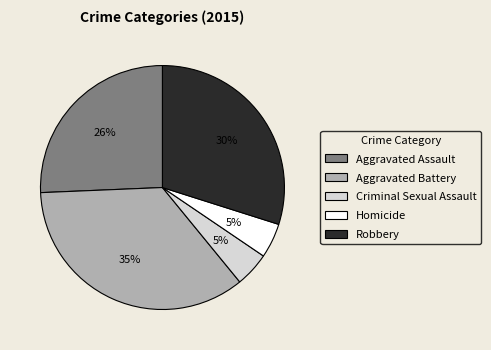

How many slices are in this pie chart?

5